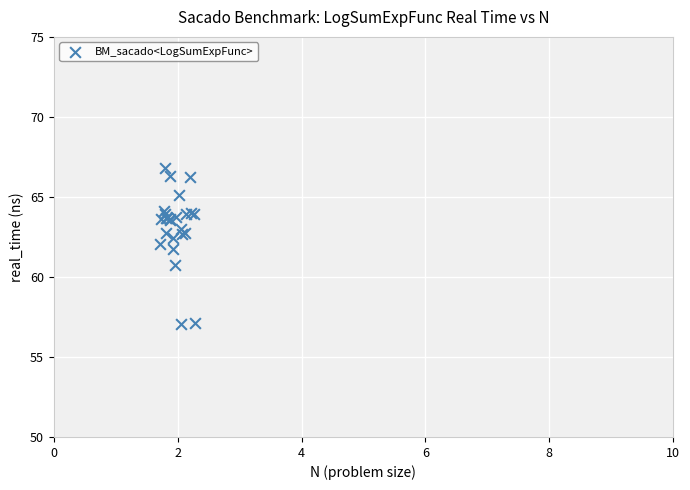

What Y value in the scatter plot is closest to 61?

60.7